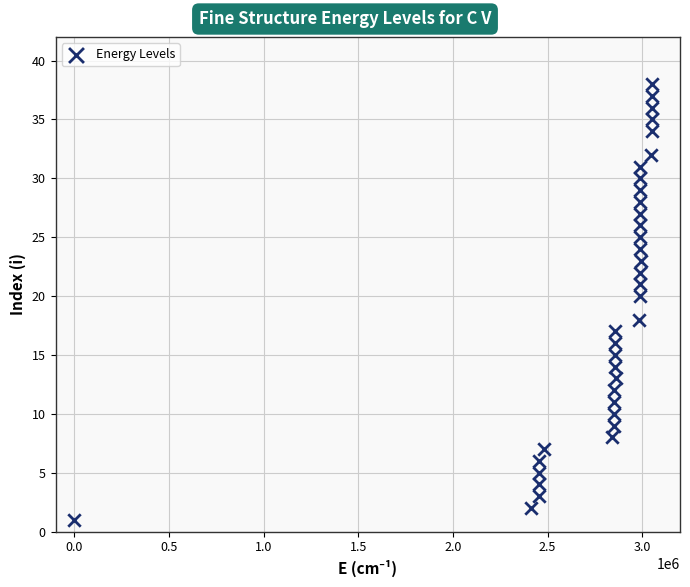

What is the range of Y values (max minus min)?

37